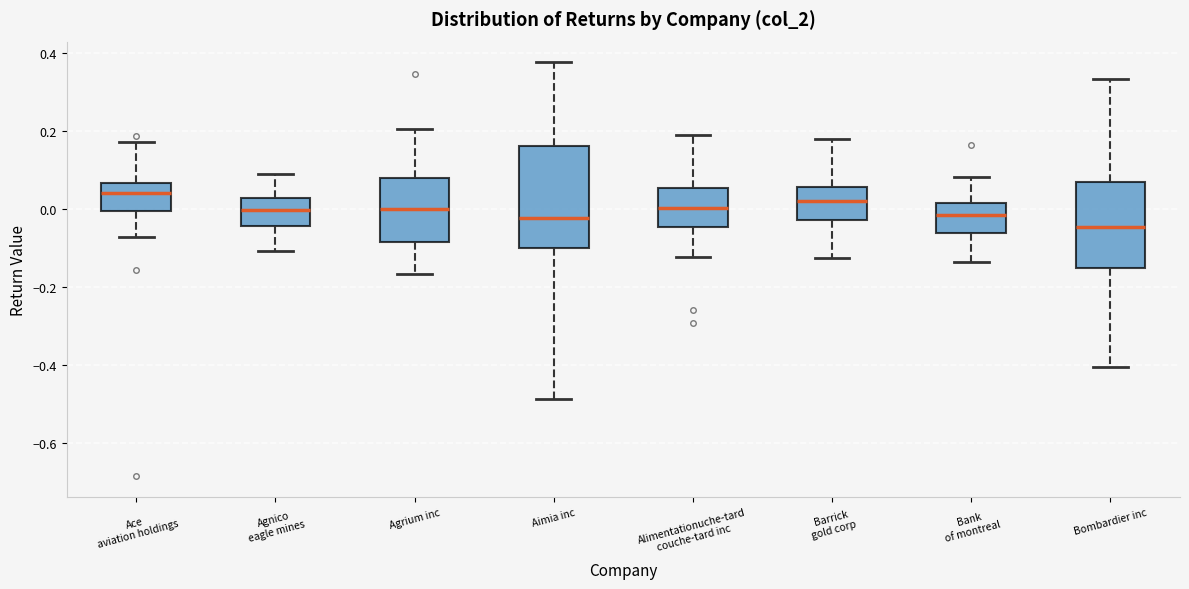

Where does the median line of the box for Ace aviation holdings sit on the y-axis? The values are not printed on the chart, so give them approximately, as read against the axis.

0.04